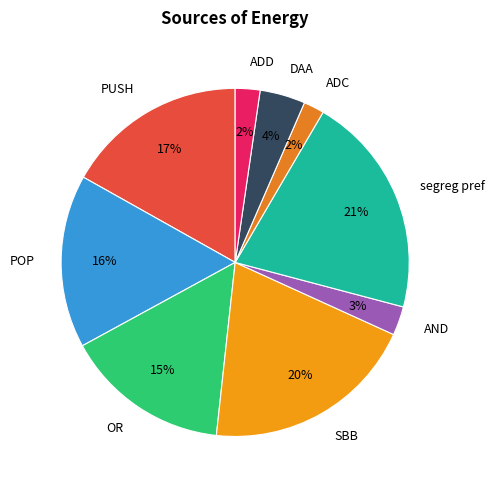

True or false: AND accounts for 15% of the total.

False